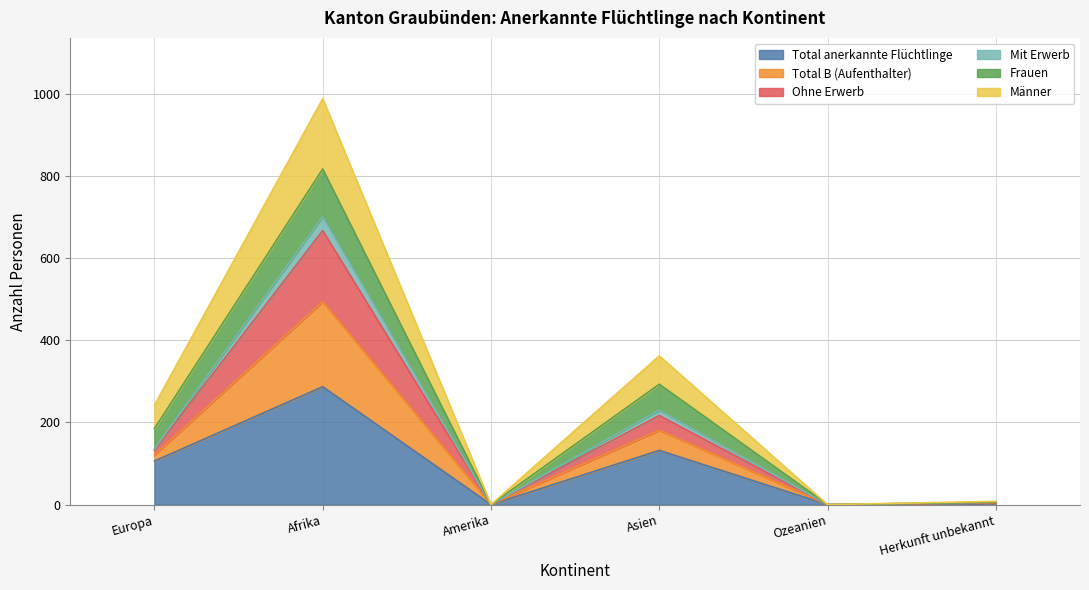

What is the maximum value for Total anerkannte Flüchtlinge?

287